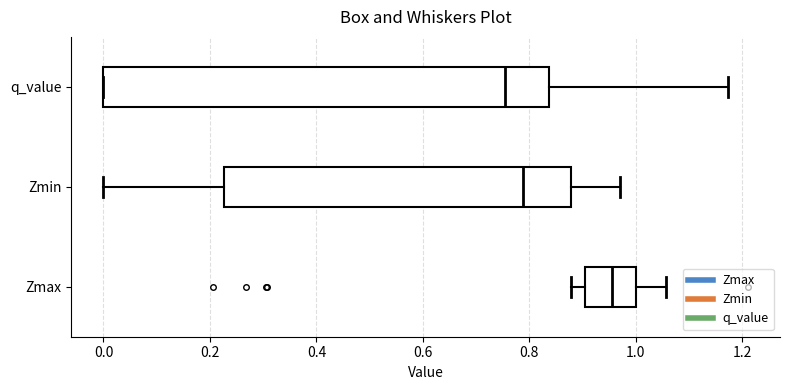

Reading bottom to top, transcribe this box plot: for each box, give where its median line is, the range the box spans, and where its two whiskers end, as read against the x-axis. The values are not printed on the chart, so give them approximately, as read against the axis.

Zmax: median 0.96, box 0.90 to 1.00, whiskers 0.88 to 1.06
Zmin: median 0.78, box 0.22 to 0.88, whiskers 0.00 to 0.98
q_value: median 0.76, box 0.00 to 0.84, whiskers 0.00 to 1.18